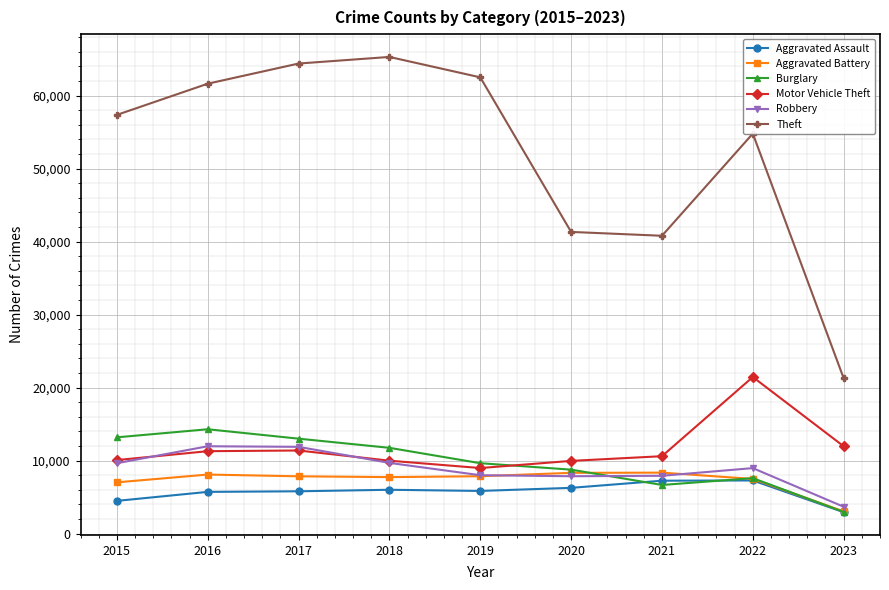

What is the highest value of the Robbery series?

11960